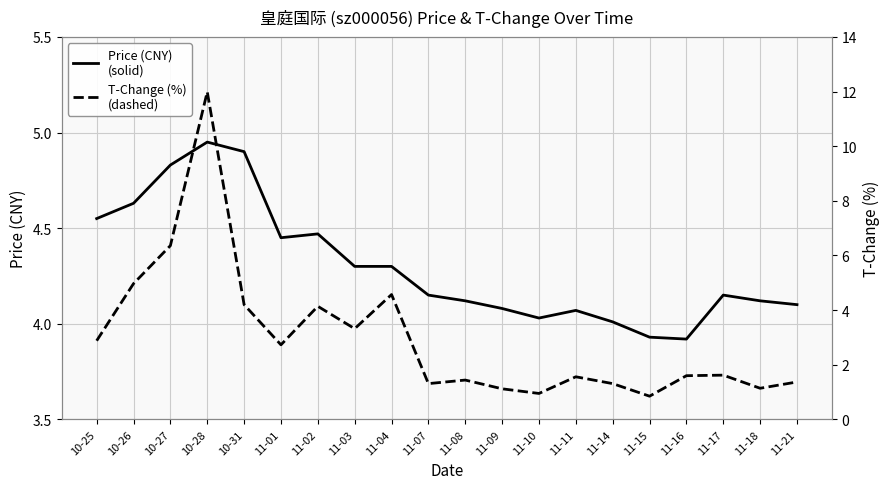

Rank the series by their maximum value, from highest to lowest.

t_change, price